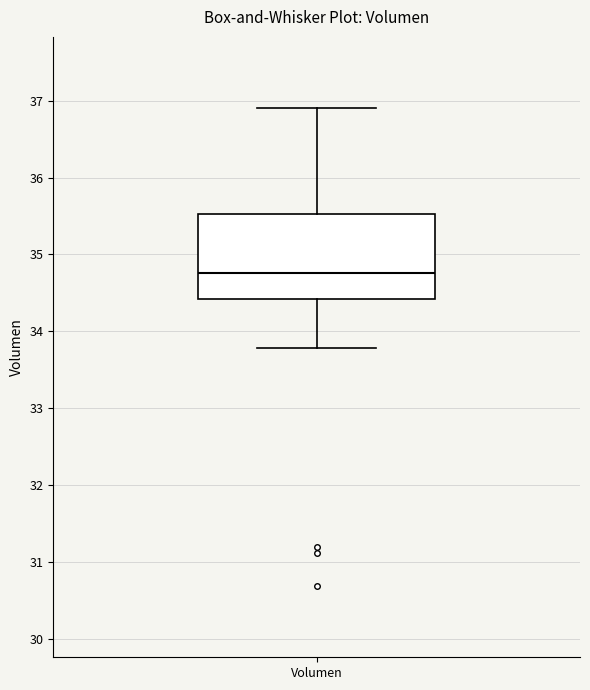

Where is the lower edge of the box for Volumen on the y-axis? The values are not printed on the chart, so give them approximately, as read against the axis.

34.4